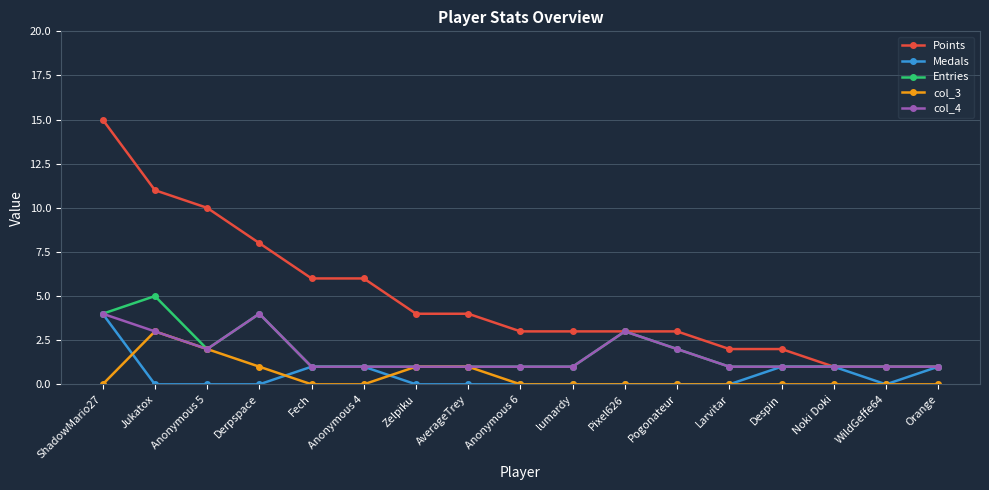

What is the greatest value displayed?

15